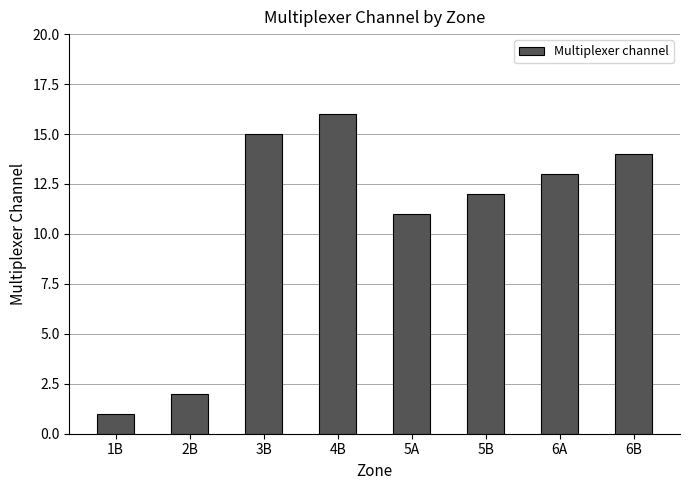

What is the sum of all values?

84